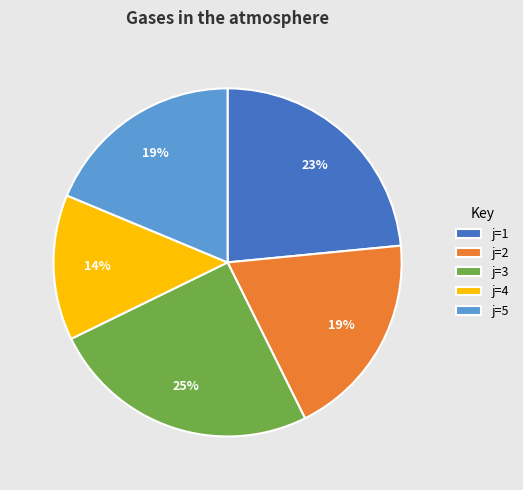

How many segments does this pie chart have?

5